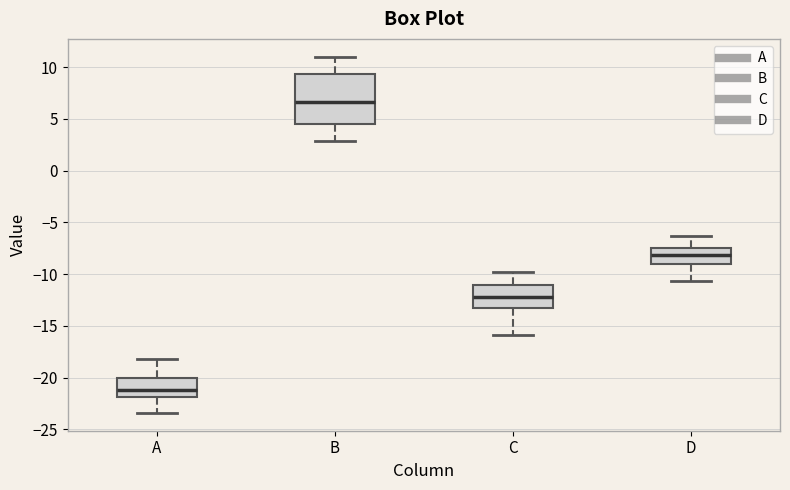

Which box's median line is the highest?

B